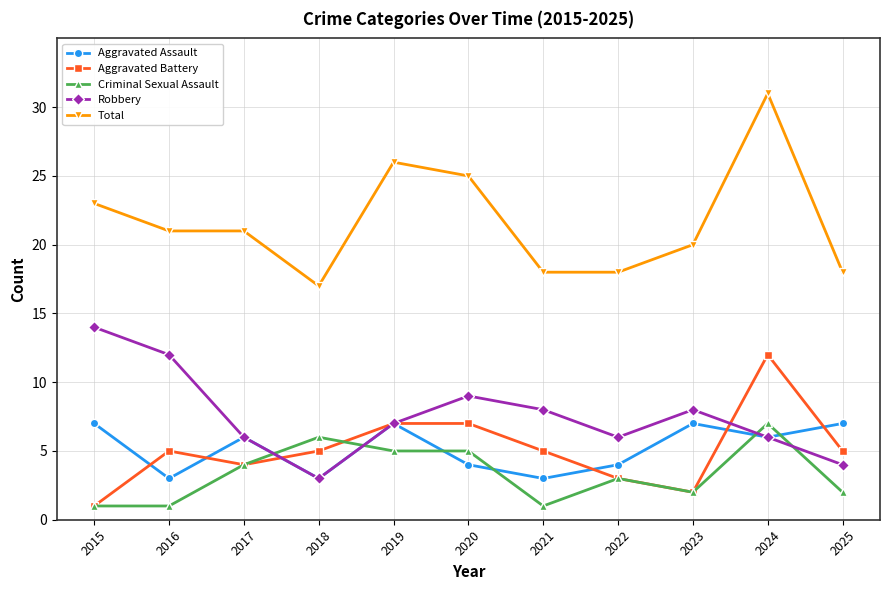

Is this an area chart (filled region under the line)?

No